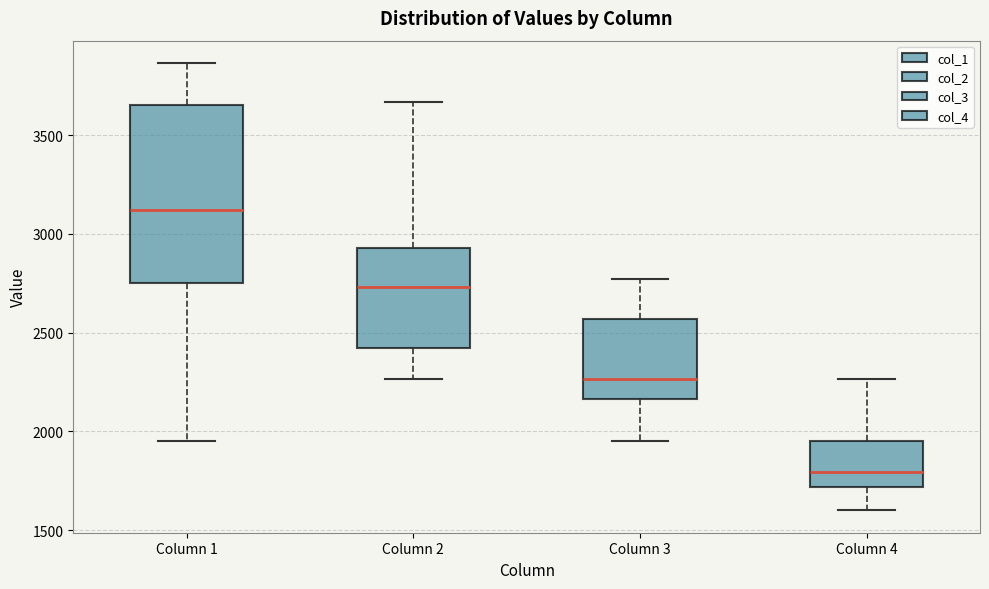

Which box has the lowest median line?

Column 4